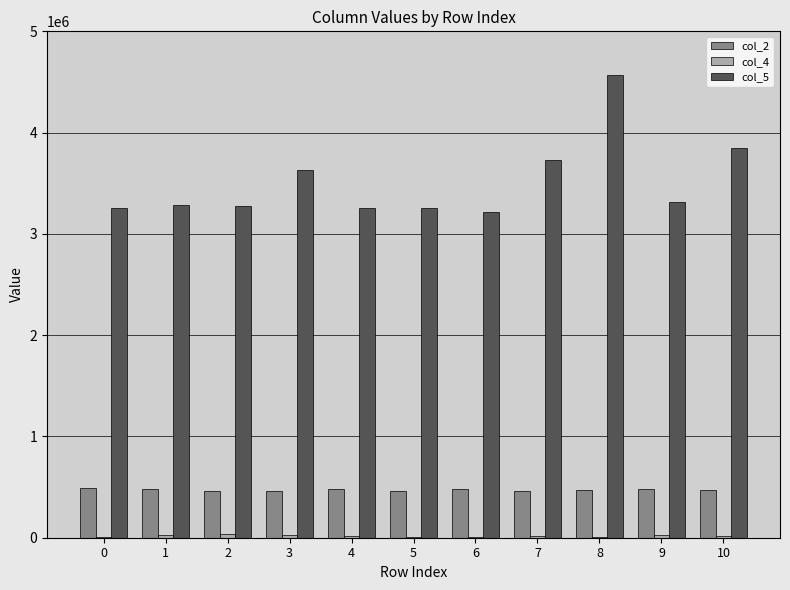

Which series has the largest total across all categories?

col_5